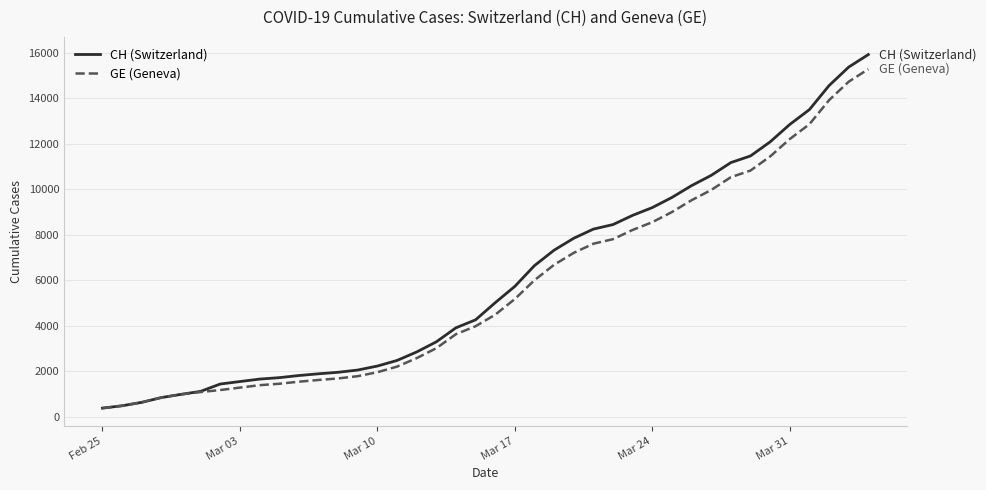

List the series in order of their peak value, lowest first.

GE (Geneva), CH (Switzerland)